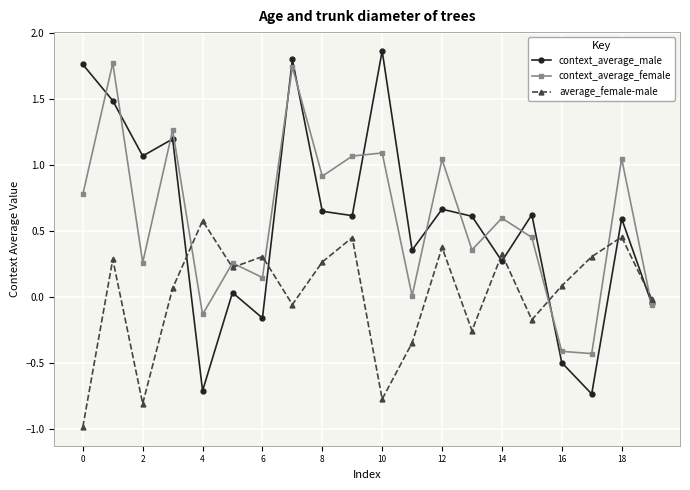

List the series in order of their peak value, highest first.

context_average_male, context_average_female, average_female-male